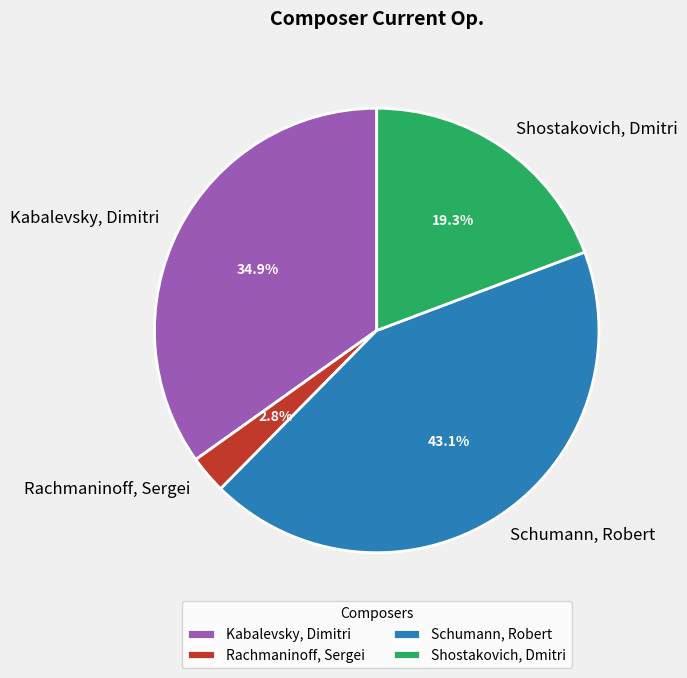

Rank the categories by value from highest to lowest.

Schumann, Robert, Kabalevsky, Dimitri, Shostakovich, Dmitri, Rachmaninoff, Sergei